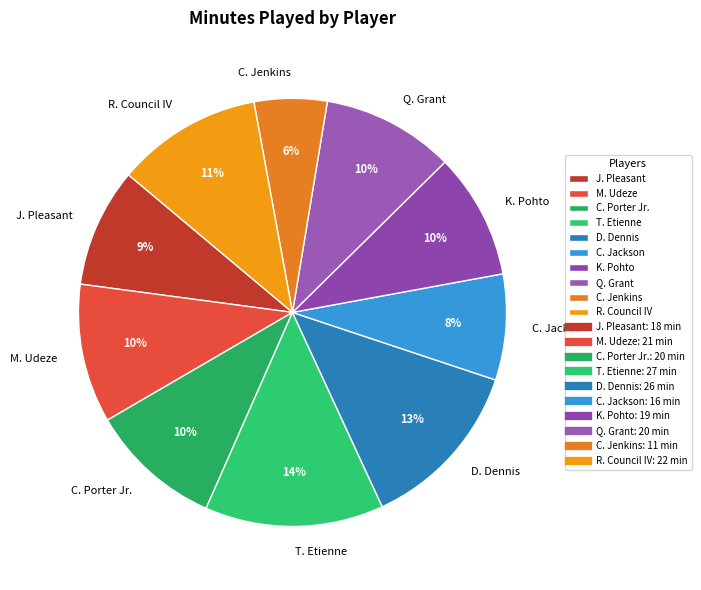

Is the sum of C. Jackson and D. Dennis greater than half?

No